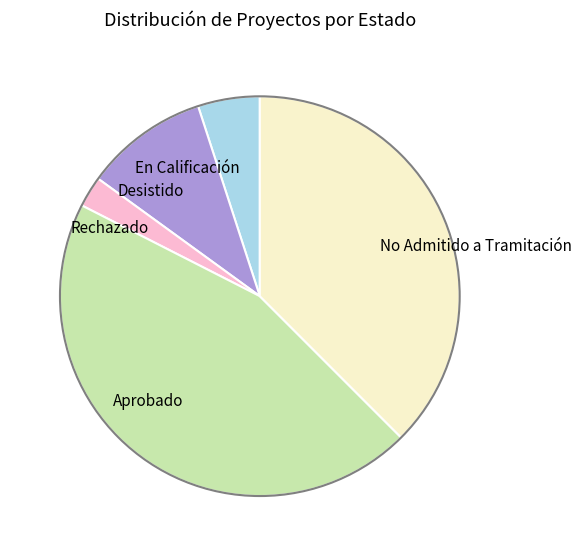

Do Desistido and En Calificación together represent more than half of the pie?

No